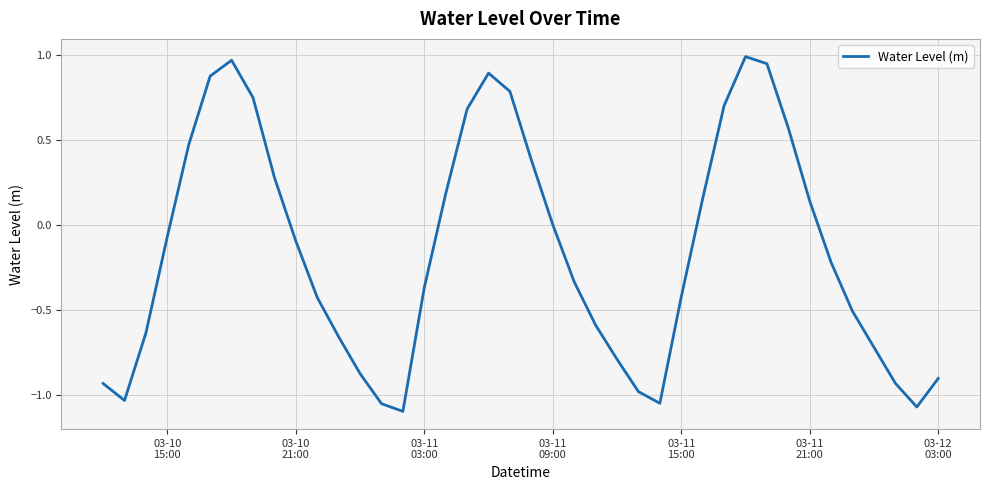

What is the difference between the maximum and minimum values?

2.1